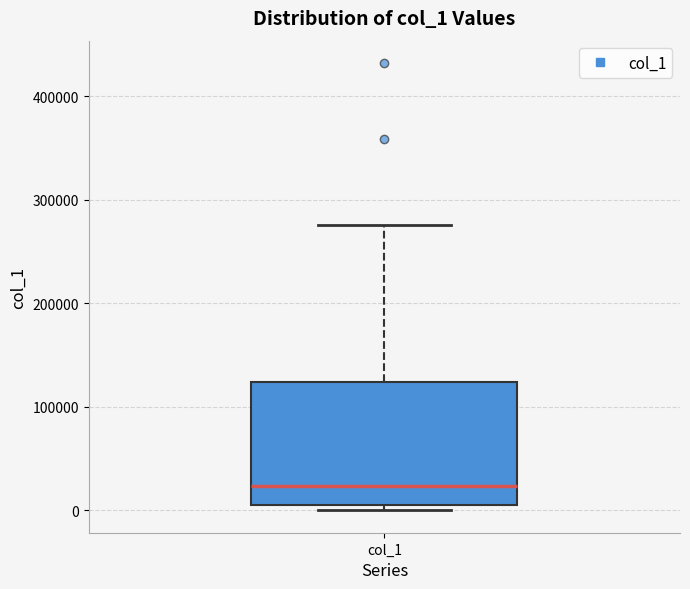

Read this box plot against the y-axis: the position of the median line, the range covered by the box, and the ends of both whiskers. The values are not printed on the chart, so give them approximately, as read against the axis.

median 20000, box 10000 to 120000, whiskers 0 to 280000